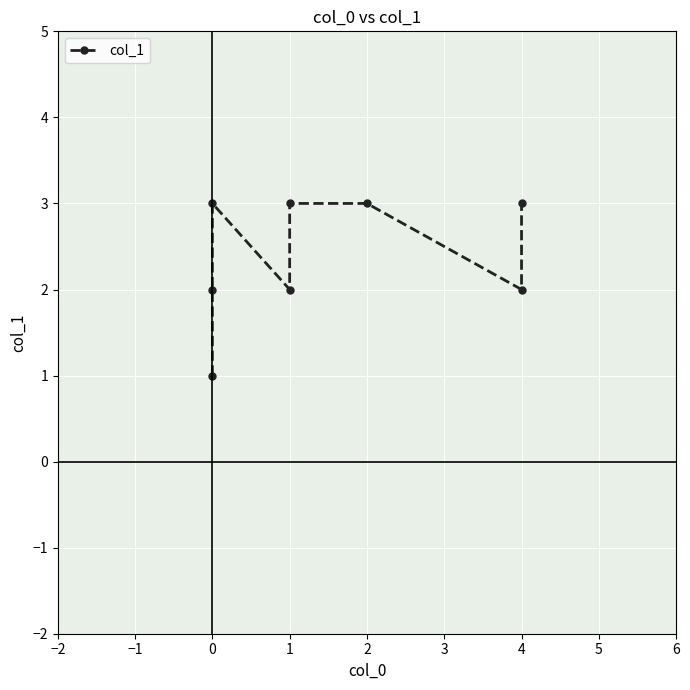

What is the smallest value displayed?

1